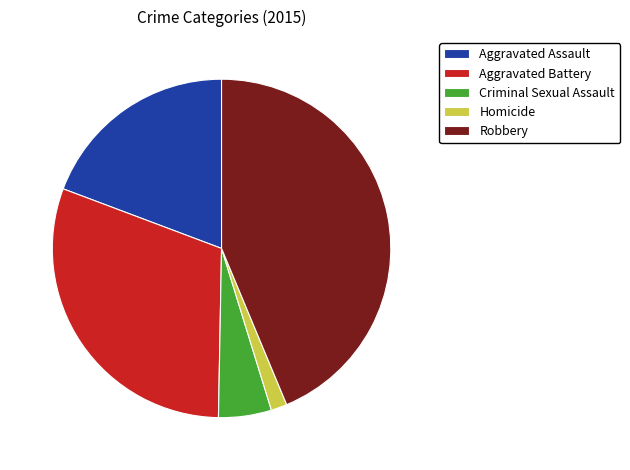

Which category has the smallest portion of the pie?

Homicide